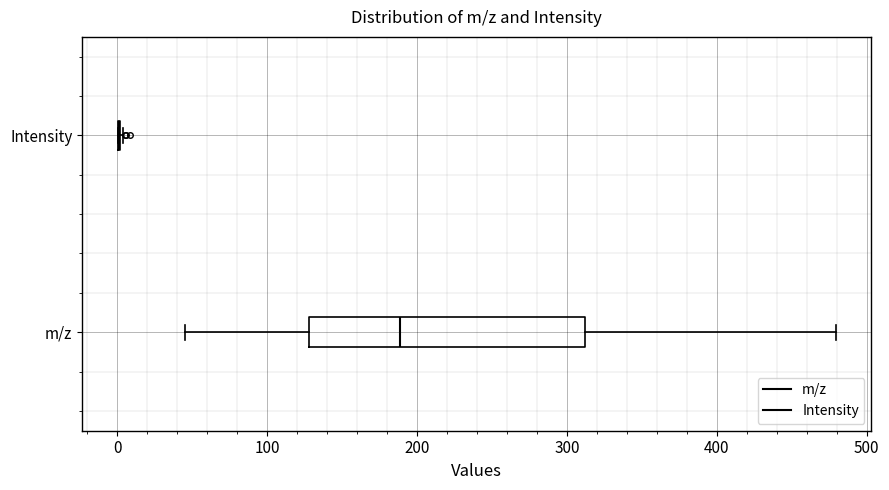

Reading bottom to top, read every box against the x-axis: the position of its median line, the range the box covers, and the ends of its whiskers. The values are not printed on the chart, so give them approximately, as read against the axis.

m/z: median 190, box 130 to 310, whiskers 50 to 480
Intensity: box collapsed to a line at 0, whiskers 0 to 0